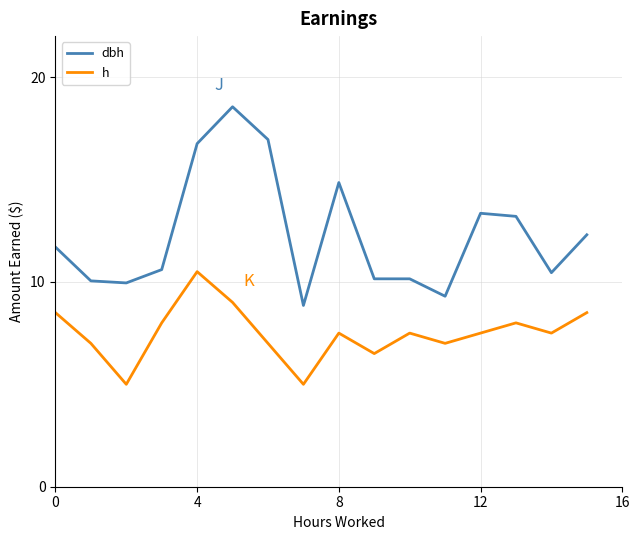

Which series has the widest spread of values?

dbh